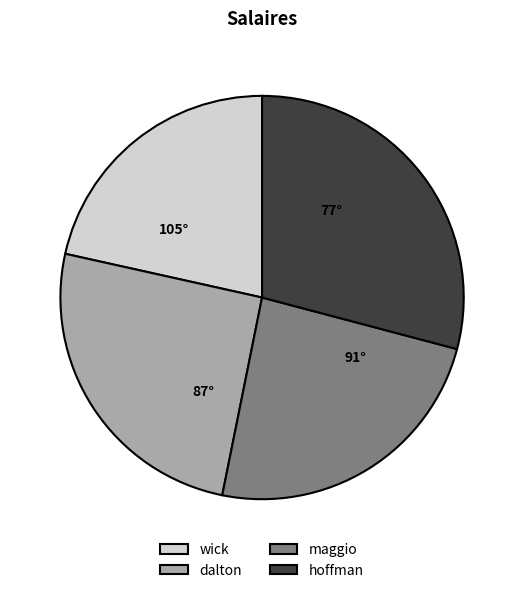

Do maggio and dalton together represent more than half of the pie?

No